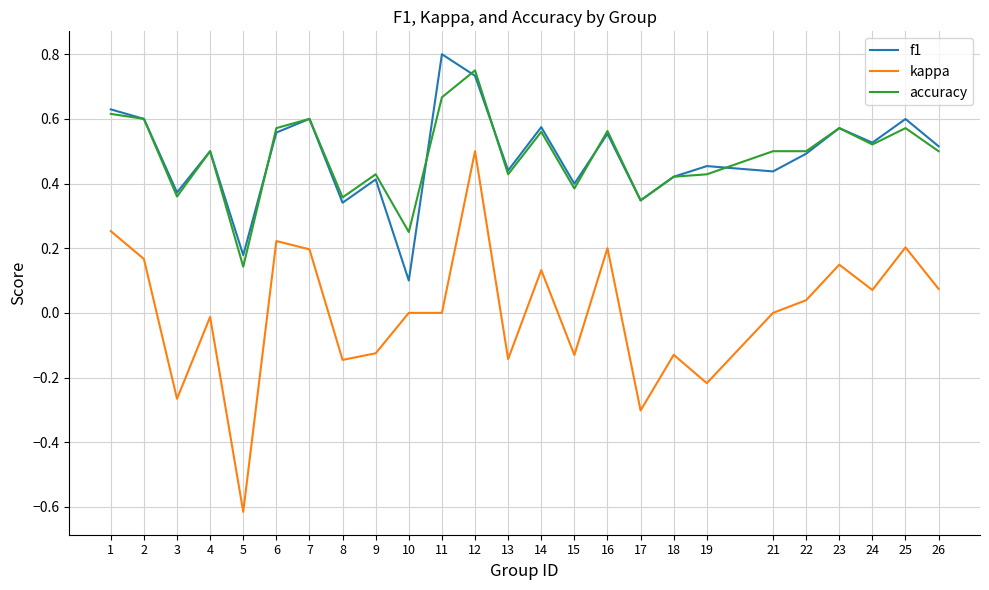

True or false: f1 and kappa cross at least once.

False